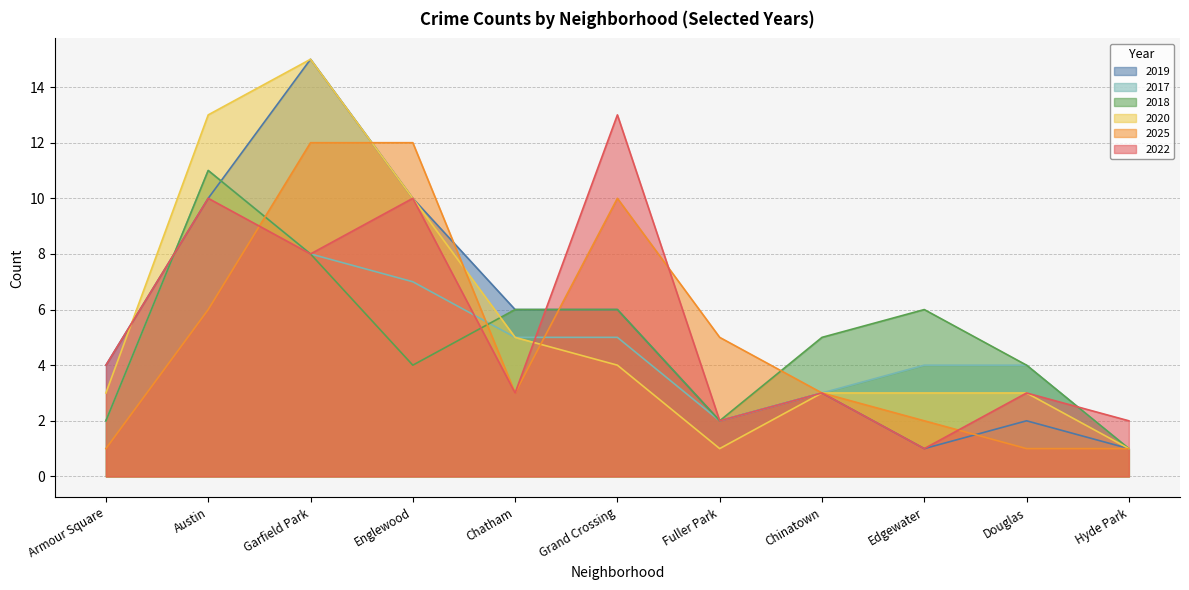

What value does the 2018 series have at Grand Crossing, to the nearest 10?

10